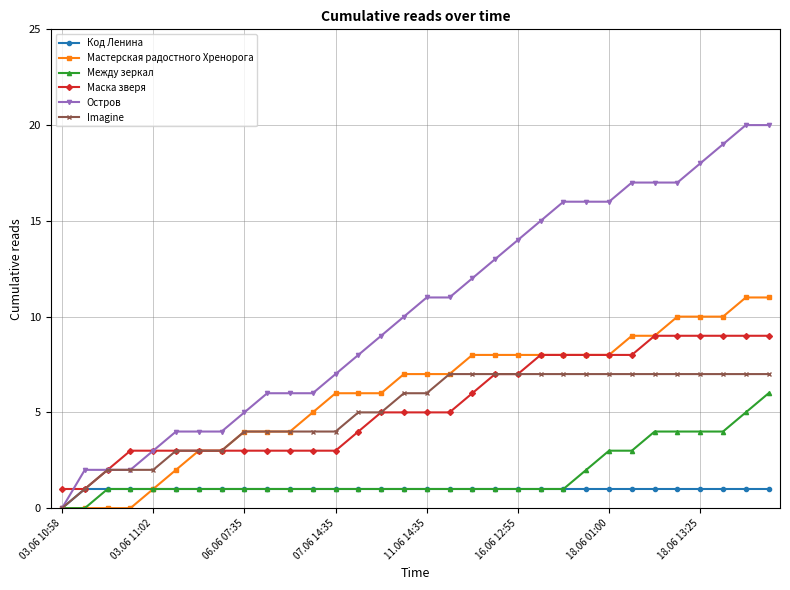

Which series has the largest total across all categories?

Остров